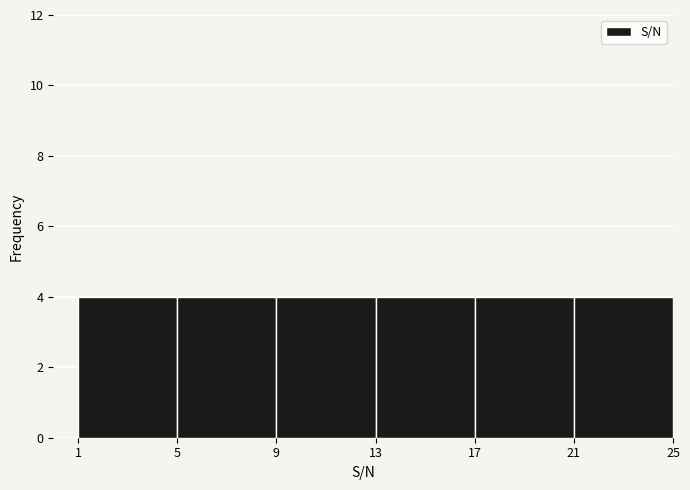

Reading left to right, list every bar in this chart as the range it spans on the x-axis followed by its height. The values are not printed on the chart, so give them approximately, as read against the axis.

1 to 5: 4
5 to 9: 4
9 to 13: 4
13 to 17: 4
17 to 21: 4
21 to 25: 4